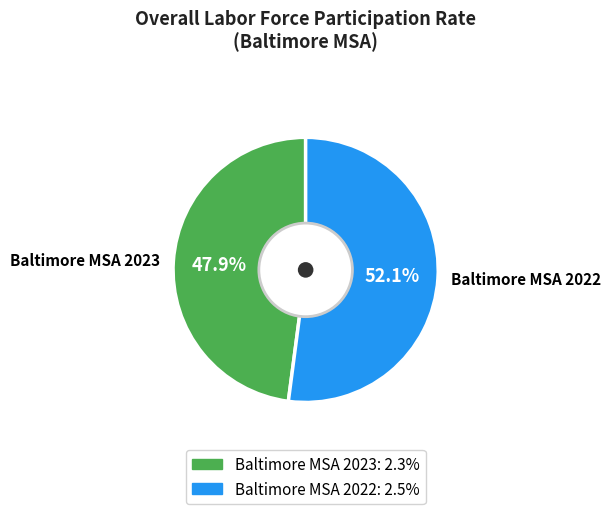

What percentage is the Baltimore MSA 2023 slice, to the nearest percent?

48%